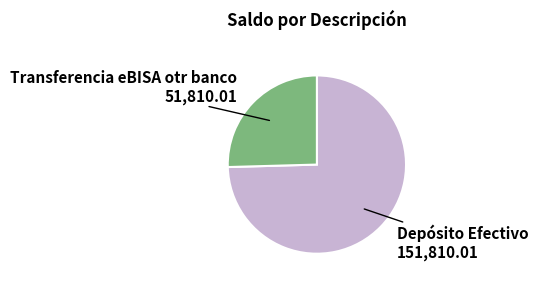

Which category has the smallest portion of the pie?

Transferencia eBISA otr banco